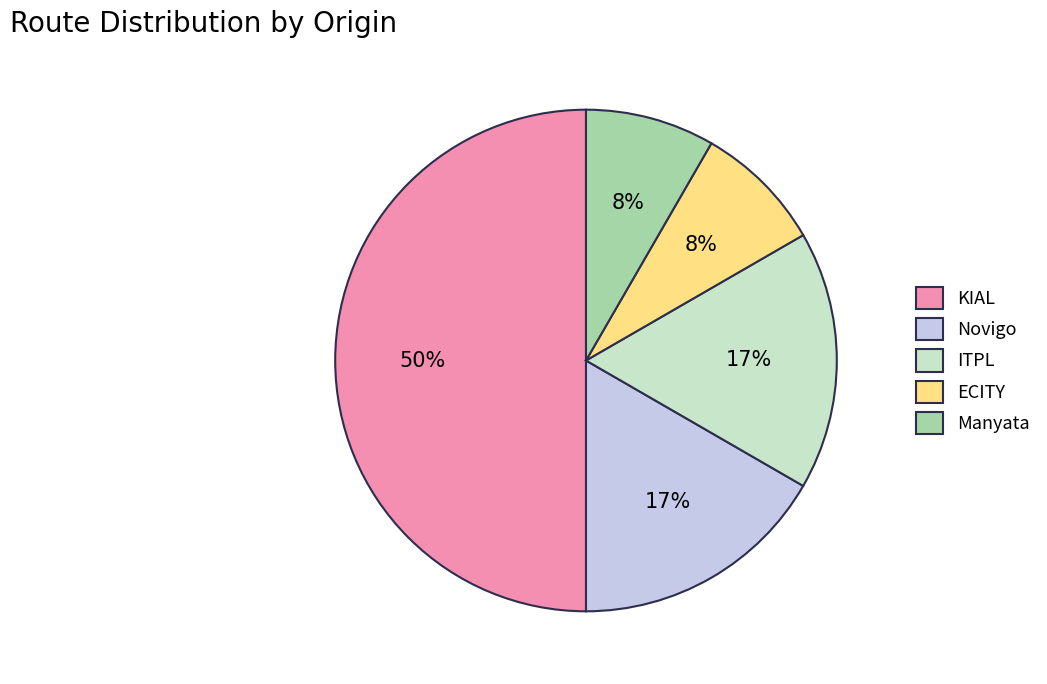

How many slices are in this pie chart?

5